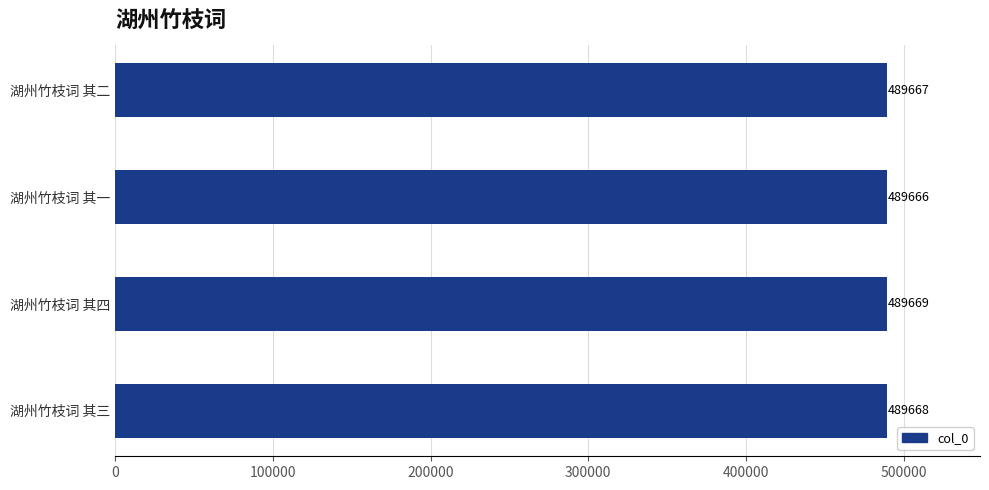

Between 湖州竹枝词 其四 and 湖州竹枝词 其一, which is larger?

湖州竹枝词 其四